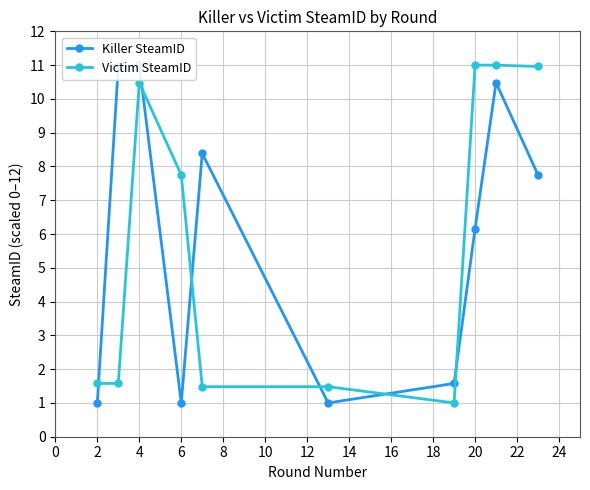

What is the highest value of the Victim SteamID series?

11.0